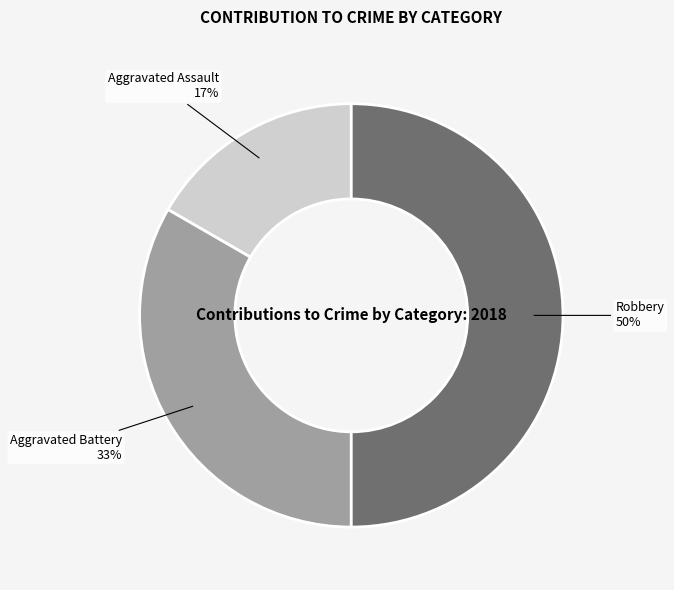

How many slices are in this pie chart?

3